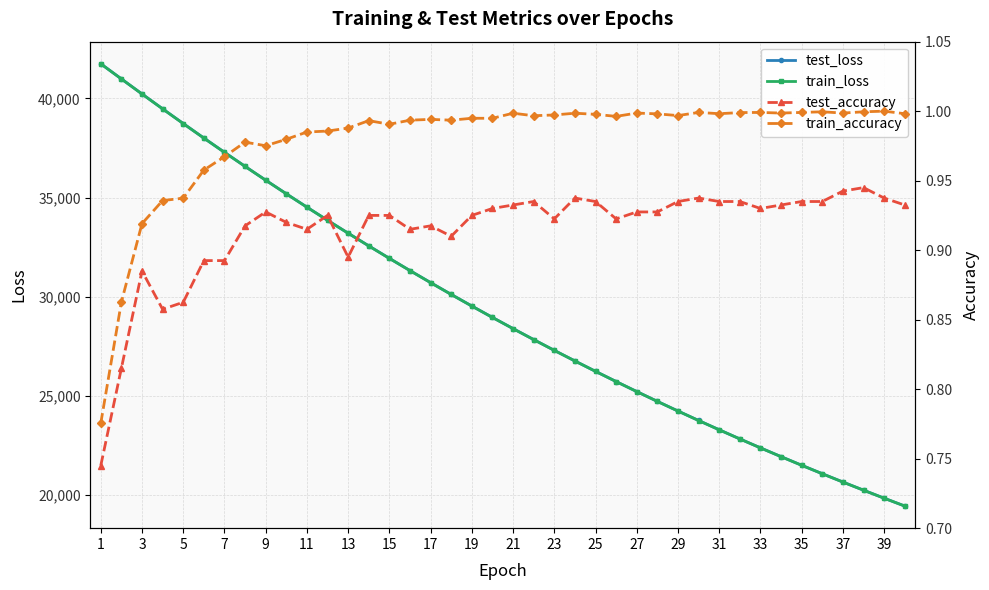

Is the value of train_loss at 39 greater than the value of test_loss at 23?

No